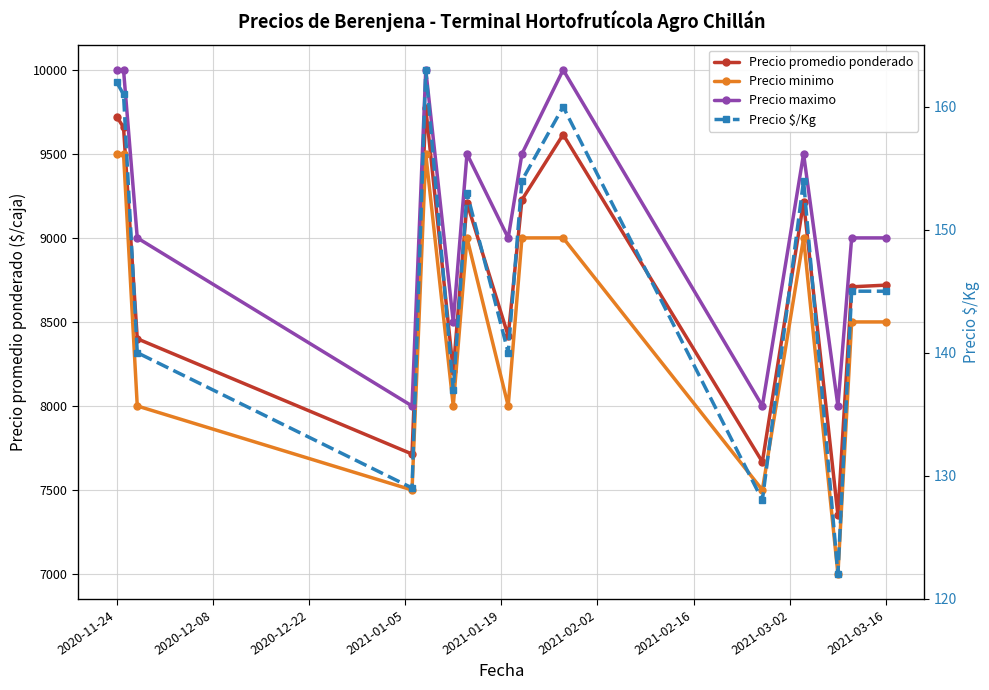

Which category has the highest value in the Precio maximo series?

2020-11-24